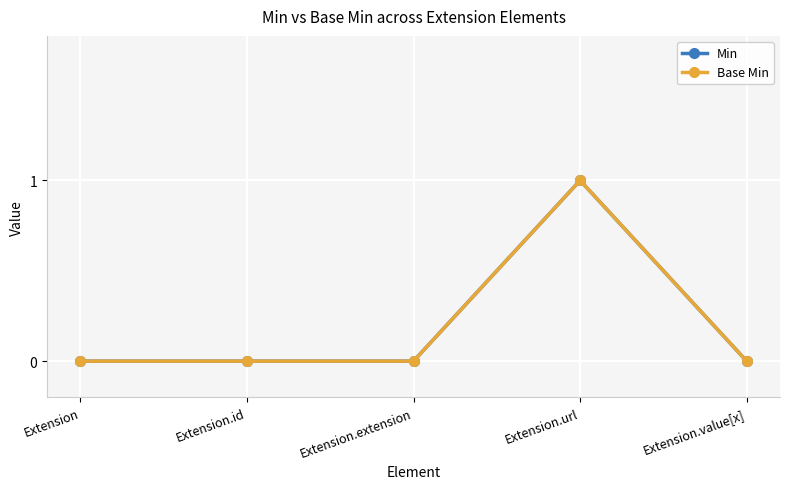

How many lines are shown in the chart?

2